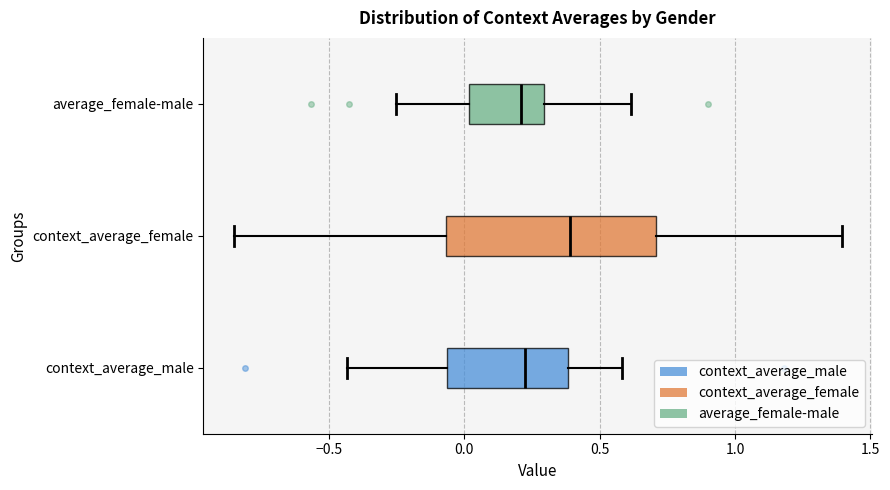

Reading bottom to top, read every box against the x-axis: the position of its median line, the range the box covers, and the ends of its whiskers. The values are not printed on the chart, so give them approximately, as read against the axis.

context_average_male: median 0.20, box -0.05 to 0.40, whiskers -0.45 to 0.60
context_average_female: median 0.40, box -0.05 to 0.70, whiskers -0.85 to 1.40
average_female-male: median 0.20, box 0.00 to 0.30, whiskers -0.25 to 0.60